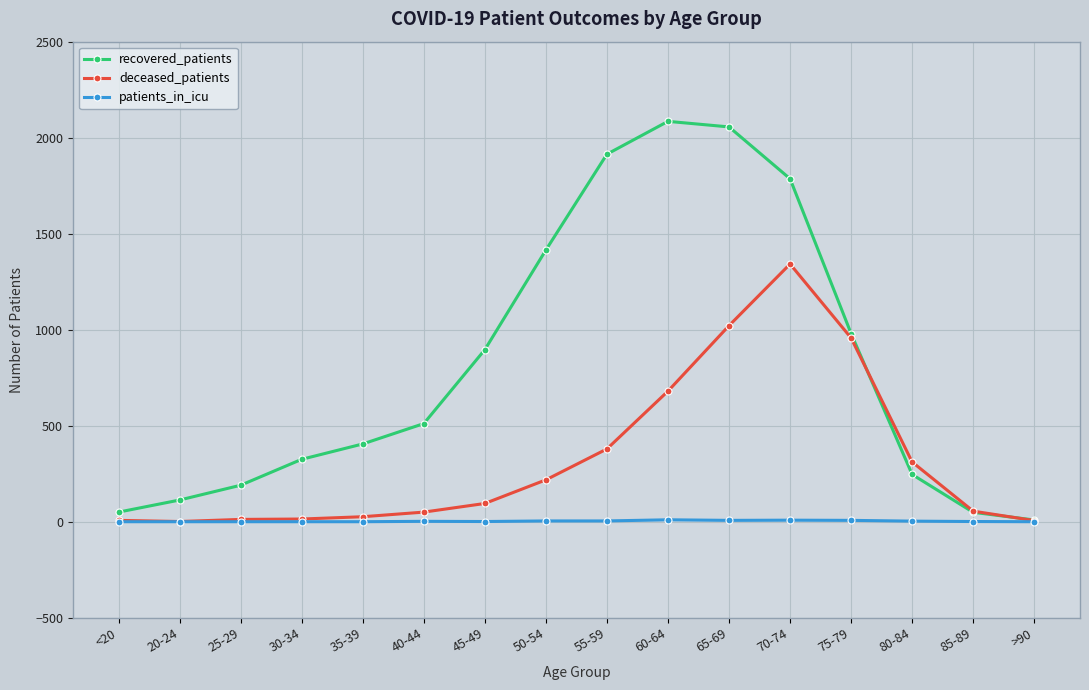

What are all the series names shown in the legend?

recovered_patients, deceased_patients, patients_in_icu